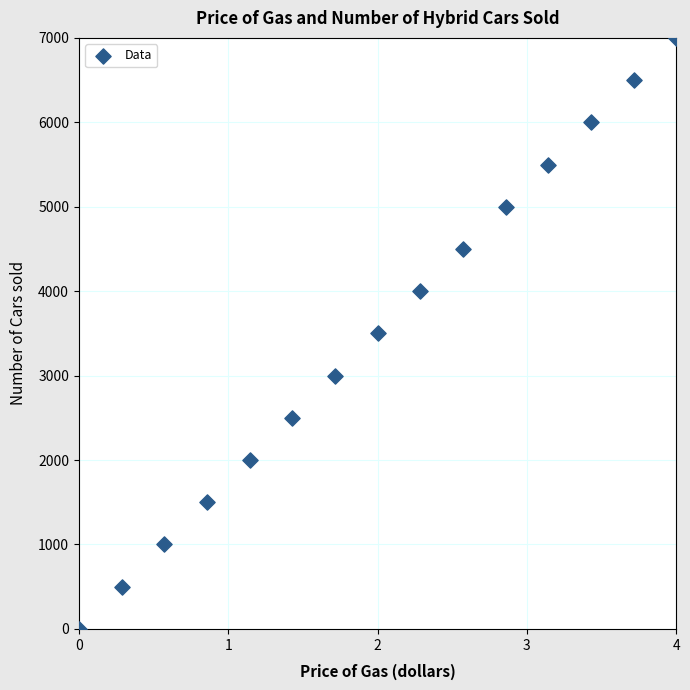

What is the range of Y values (max minus min)?

7000